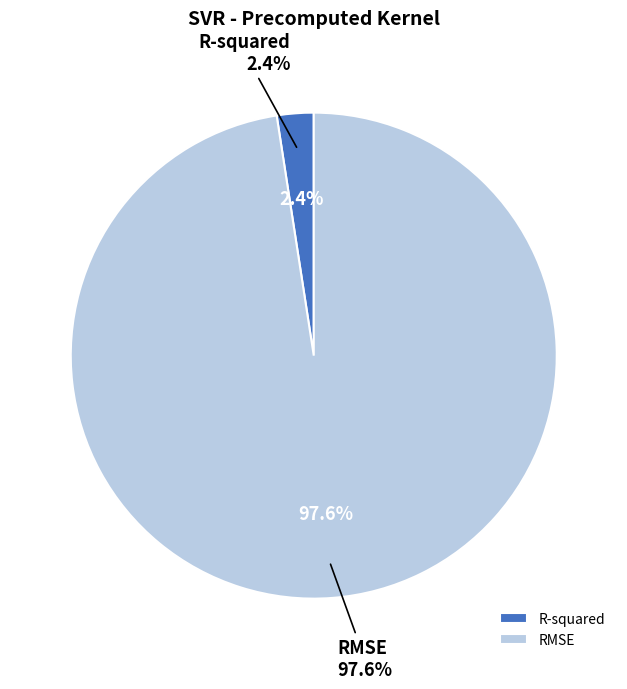

Rank the categories by value from highest to lowest.

RMSE, R-squared